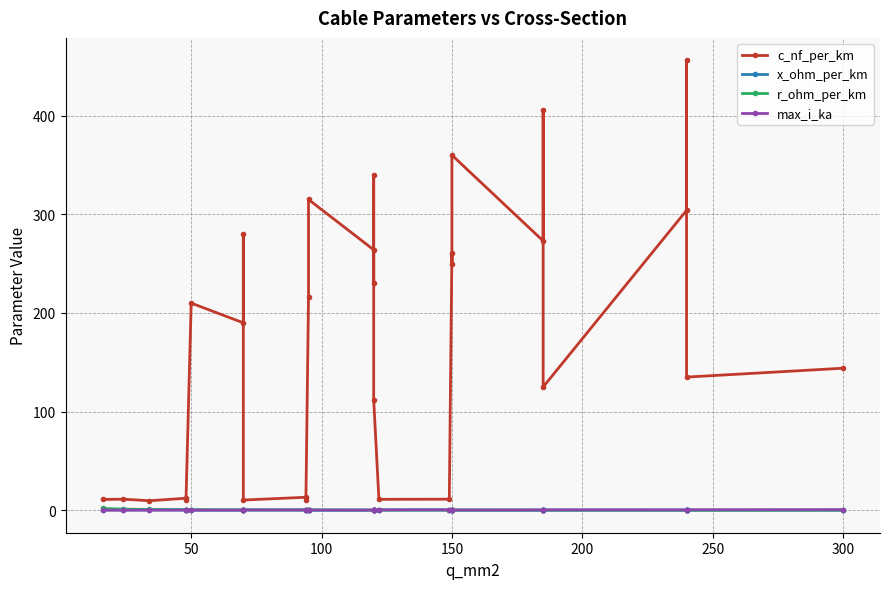

What is the value of the x_ohm_per_km point at the 1st from the left?

0.3